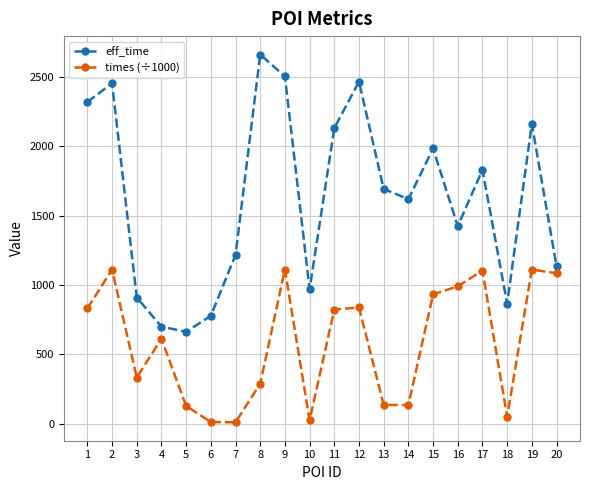

What is the difference between the highest and lowest values at 16?

433.0